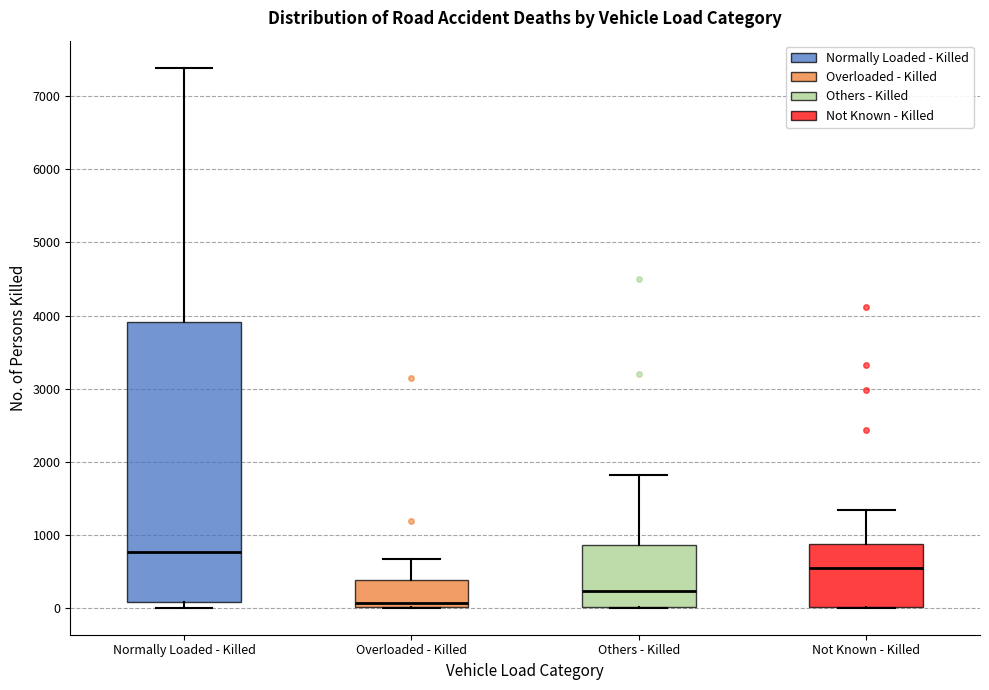

Where is the lower edge of the box for Normally Loaded - Killed on the y-axis? The values are not printed on the chart, so give them approximately, as read against the axis.

100